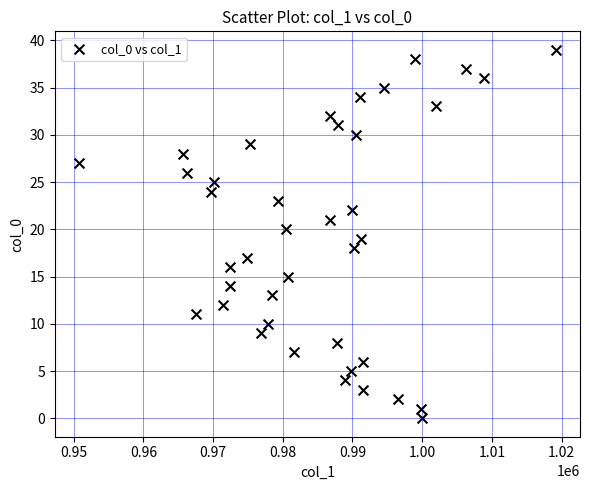

What is the range of Y values (max minus min)?

39